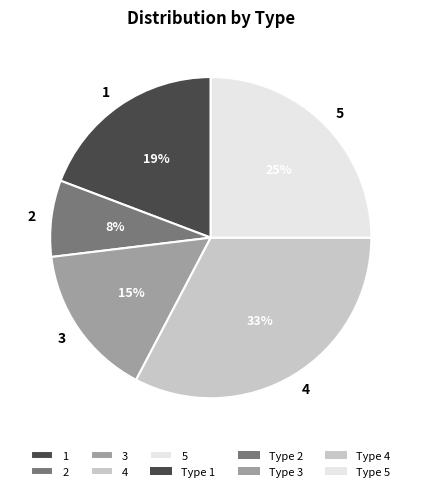

True or false: 2 accounts for 1% of the total.

False